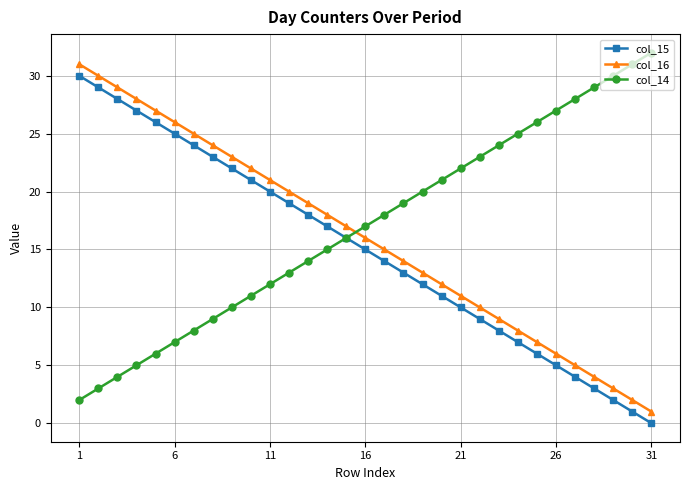

How many lines are shown in the chart?

3